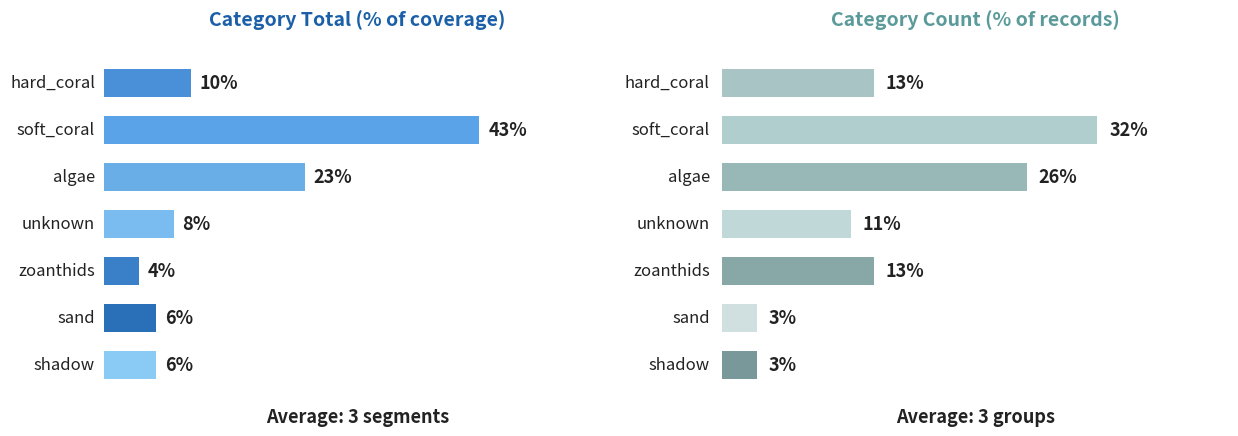

What is the minimum value for Count %?

3